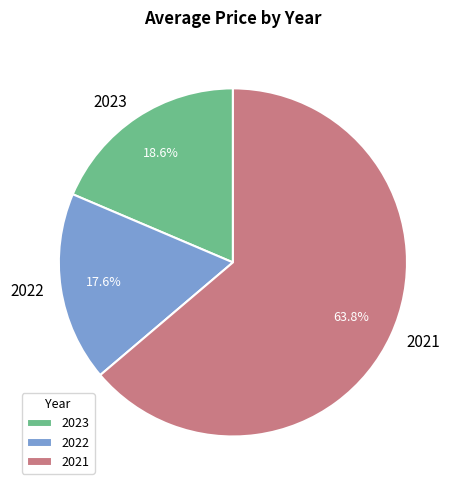

Is there any slice that represents more than half of the pie?

Yes